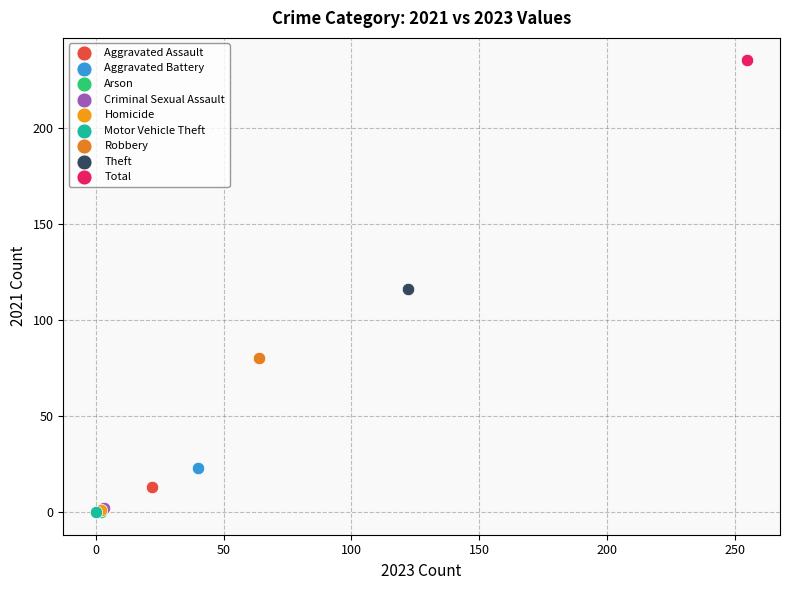

What are all the series names shown in the legend?

Aggravated Assault, Aggravated Battery, Arson, Criminal Sexual Assault, Homicide, Motor Vehicle Theft, Robbery, Theft, Total